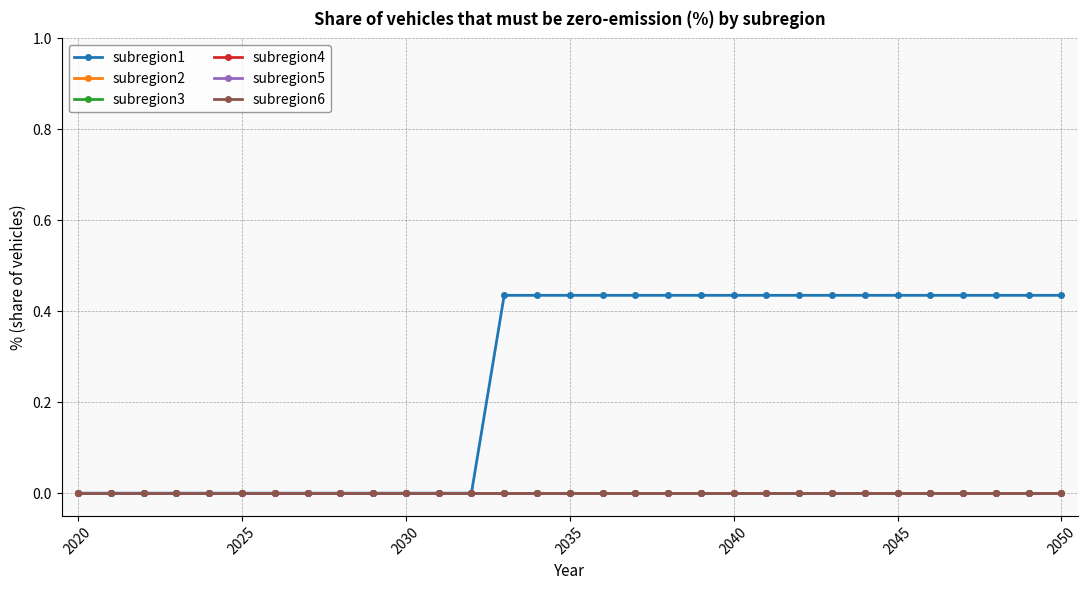

Is this an area chart (filled region under the line)?

No